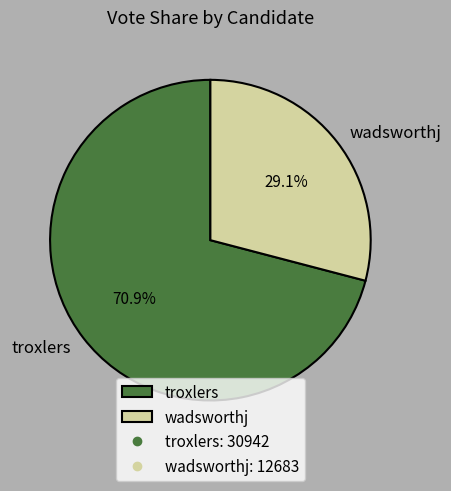

True or false: troxlers accounts for 56% of the total.

False